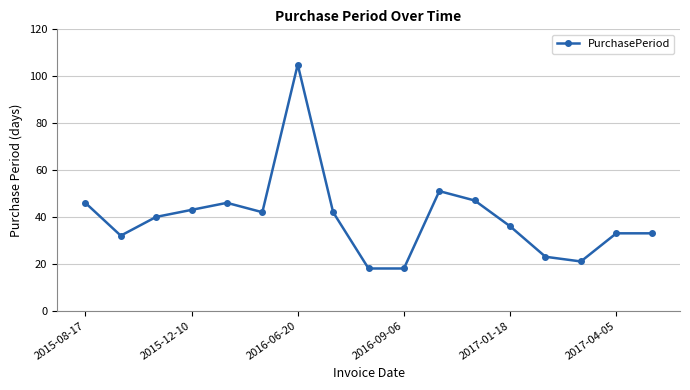

What is the sum of all values?

676